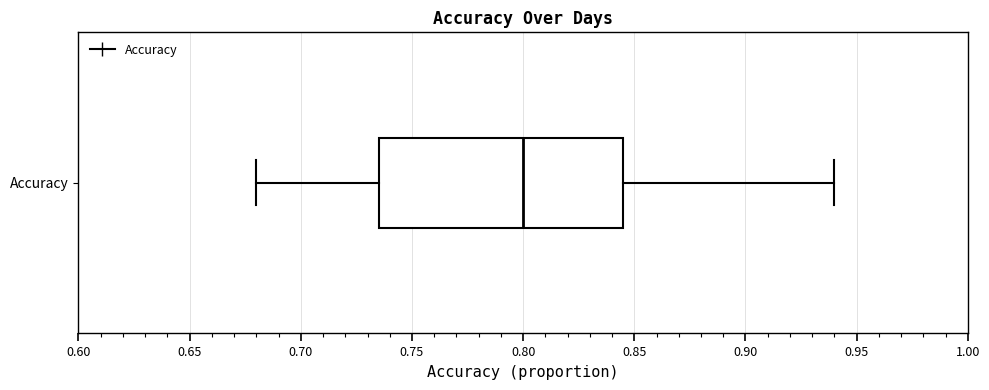

Transcribe this box plot: give where the median line is, the range the box spans, and where the two whiskers end, as read against the x-axis. The values are not printed on the chart, so give them approximately, as read against the axis.

median 0.800, box 0.735 to 0.845, whiskers 0.680 to 0.940